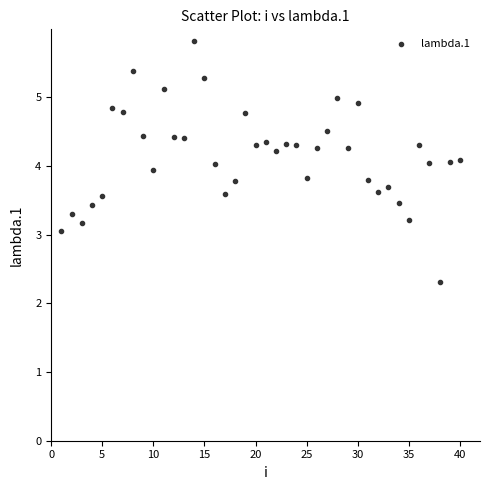

What is the range of X values (max minus min)?

39.0